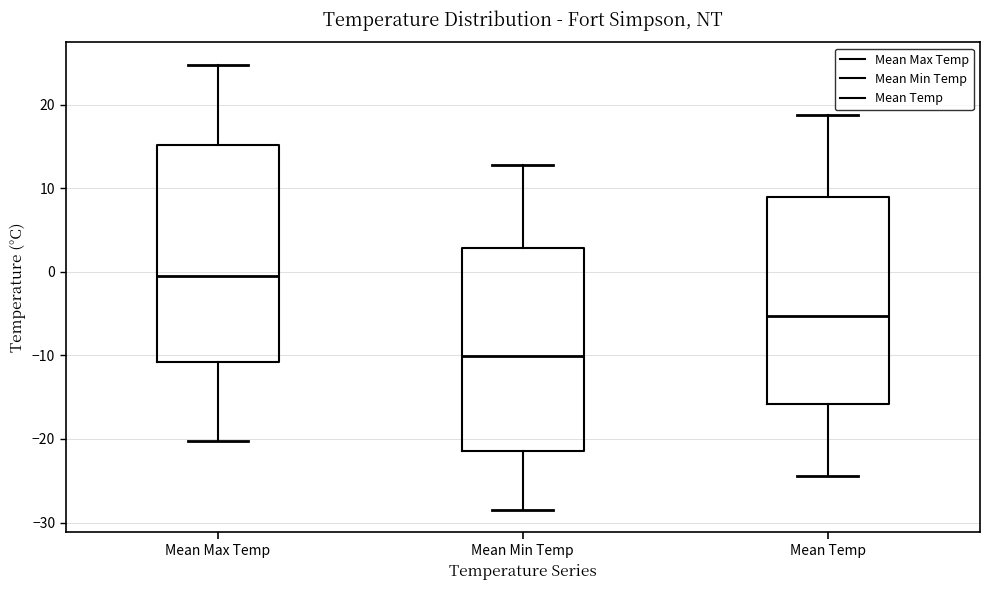

Reading left to right, transcribe this box plot: for each box, give where its median line is, the range the box spans, and where its two whiskers end, as read against the y-axis. The values are not printed on the chart, so give them approximately, as read against the axis.

Mean Max Temp: median 0, box -11 to 15, whiskers -20 to 25
Mean Min Temp: median -10, box -21 to 3, whiskers -28 to 13
Mean Temp: median -5, box -16 to 9, whiskers -24 to 19